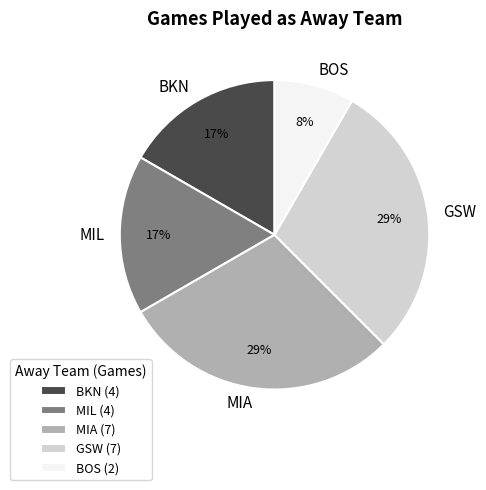

Which slice is the smallest?

BOS